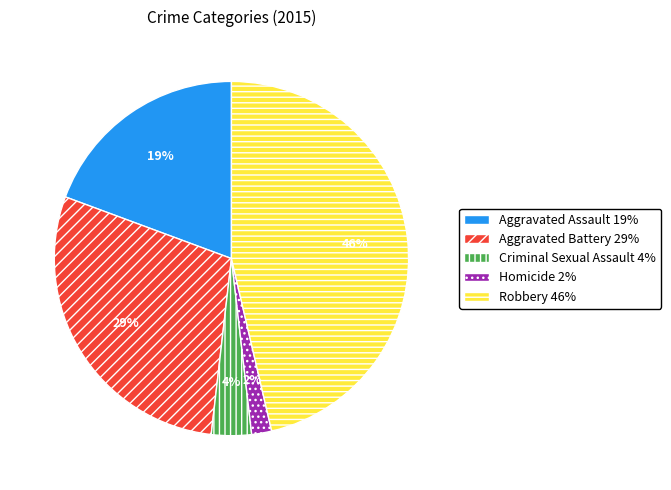

Count the number of slices in the pie.

5